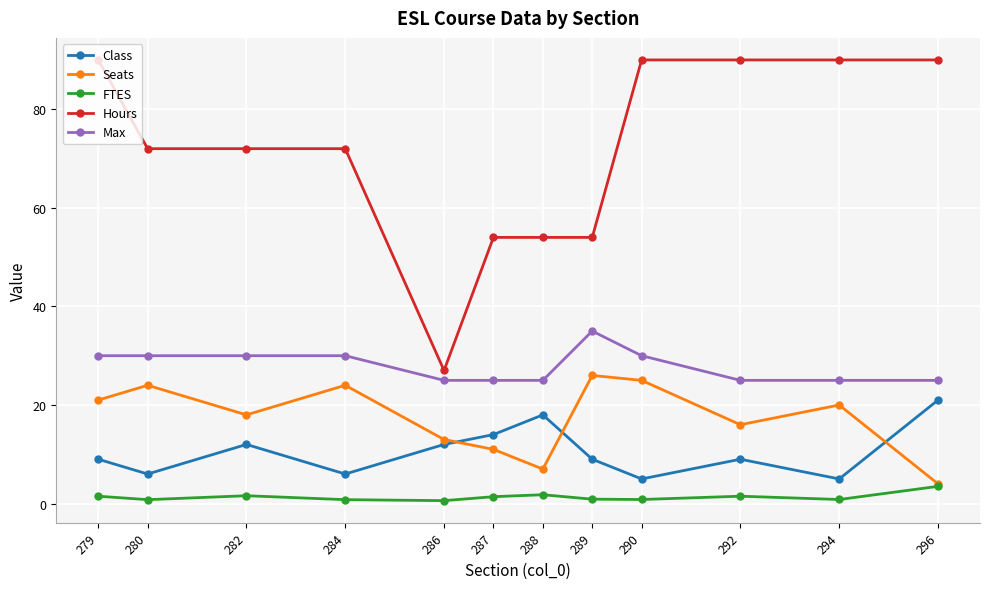

What is the minimum value for Hours?

27.0